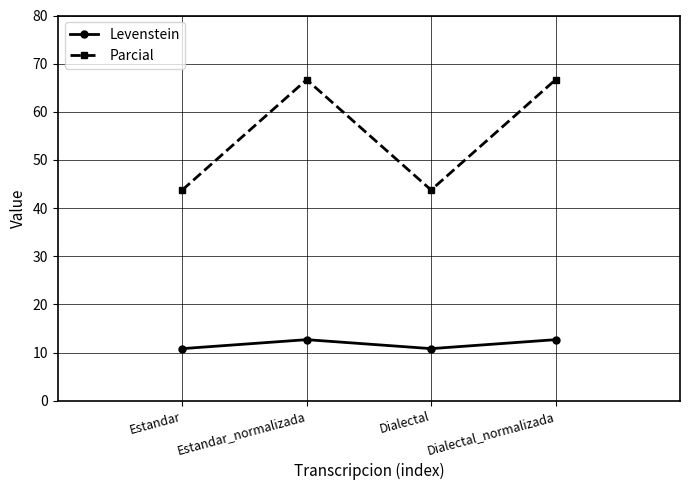

What position from the left is Estandar?

1